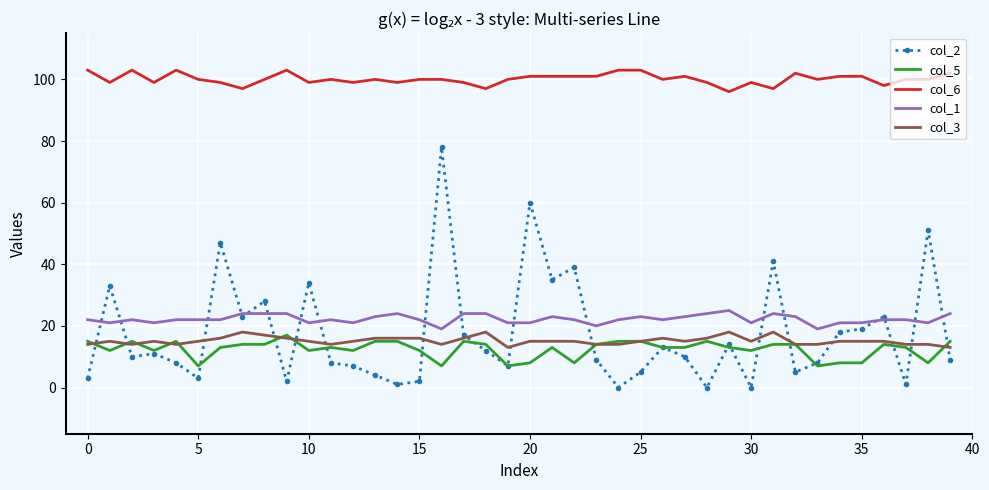

How many series are shown in this chart?

5